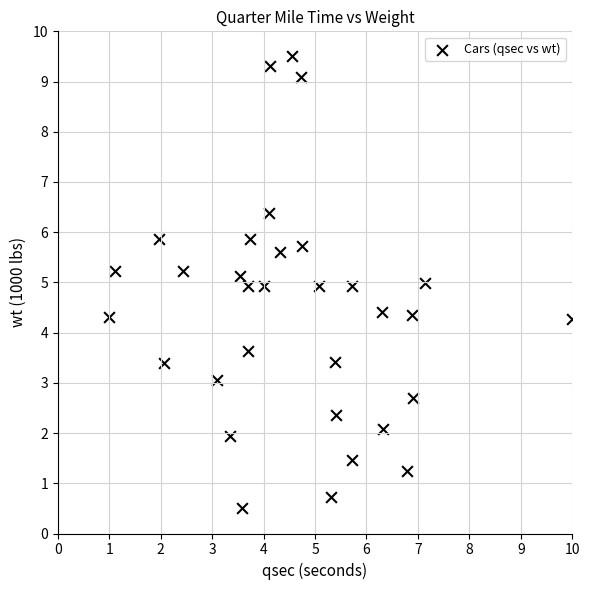

What is the range of X values (max minus min)?

9.0